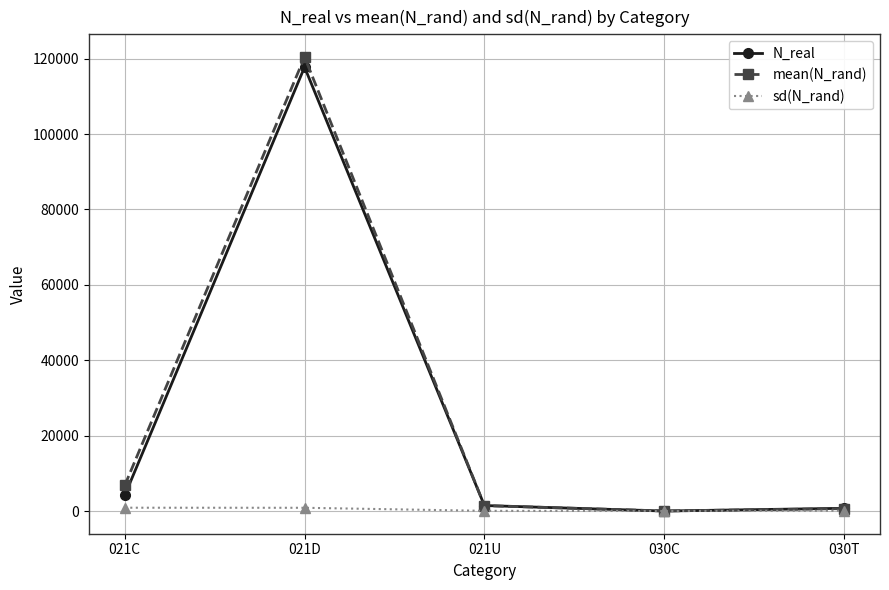

Which series has the widest spread of values?

mean(N_rand)